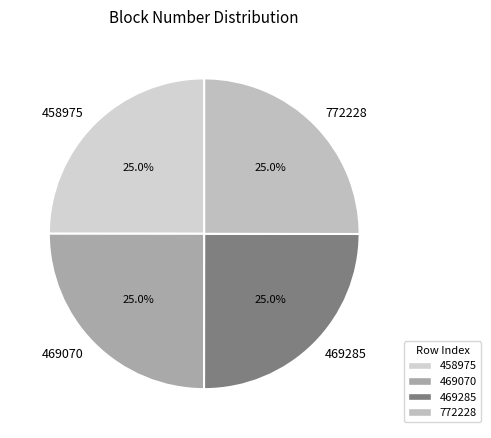

To the nearest percent, what is the combined percentage of 469285 and 458975?

50%